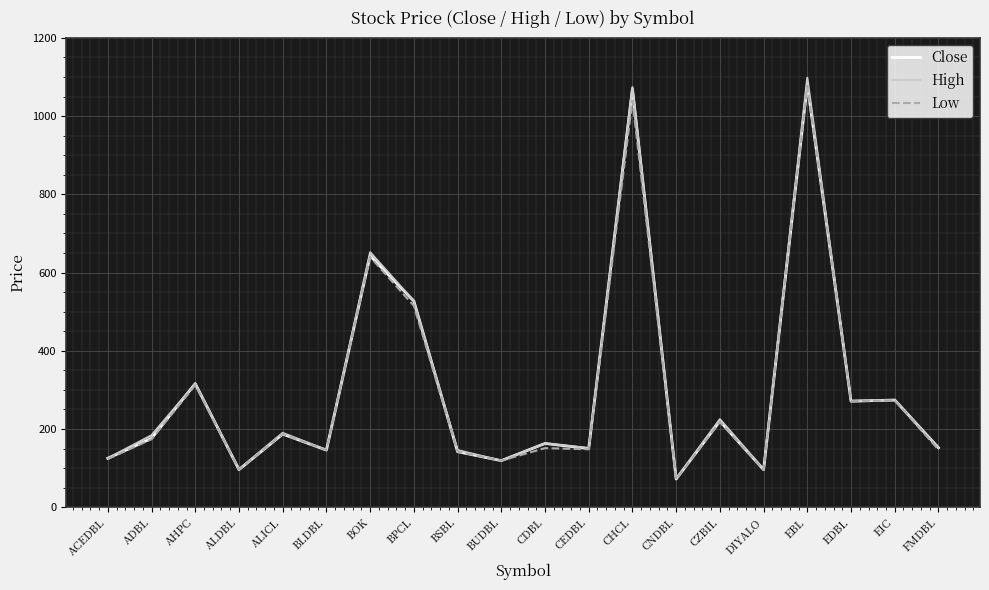

Which series has the widest spread of values?

High